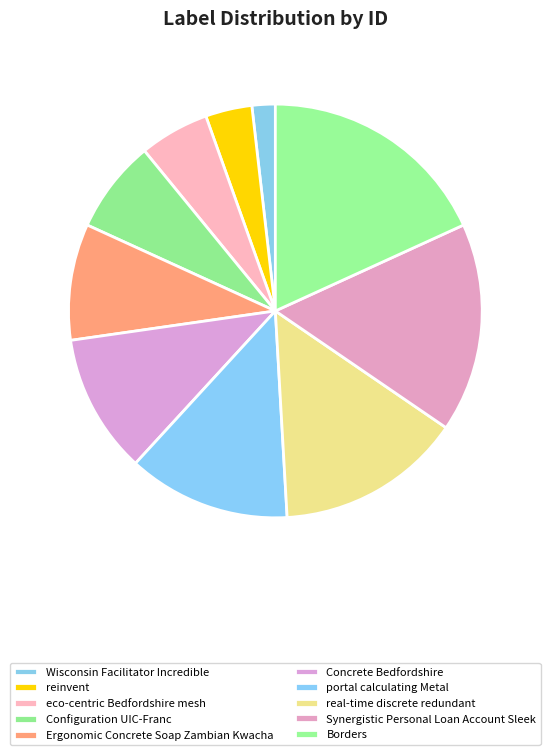

Which slice is the smallest?

Wisconsin Facilitator Incredible